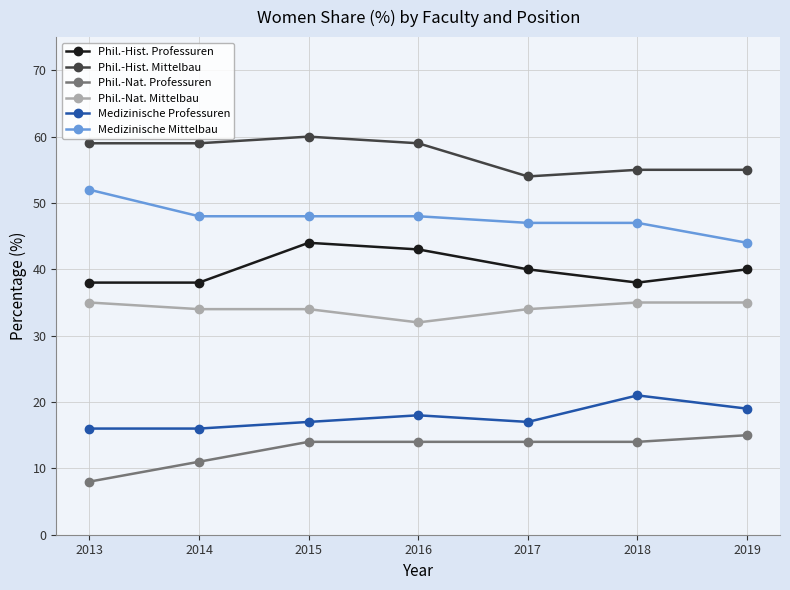

At how many categories does at least one series exceed 38?

7